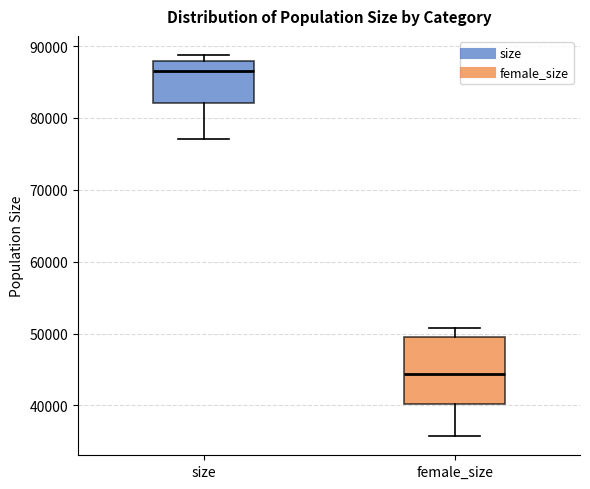

Comparing the boxes themselves (not the whiskers), which one is the tallest?

female_size